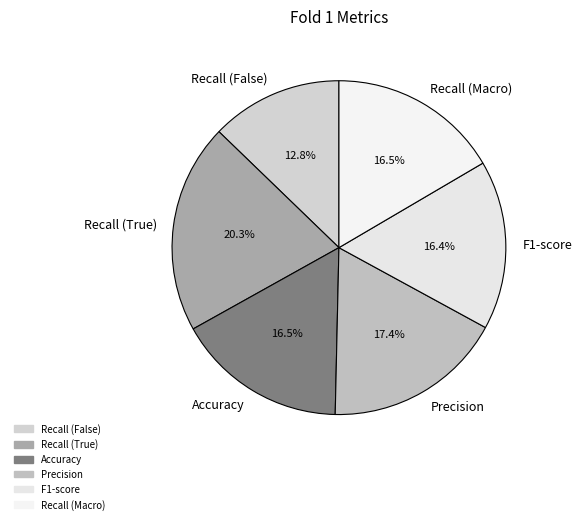

Does Accuracy account for over 50% of the chart?

No